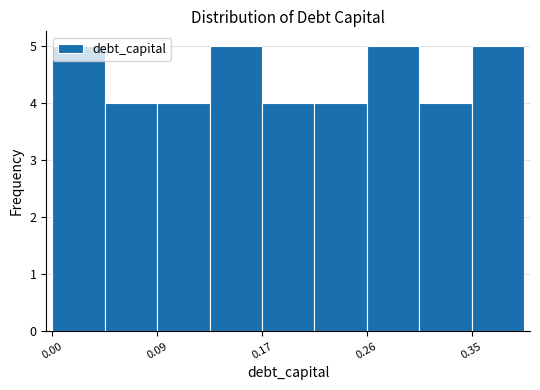

Reading left to right, list every bar in this chart as the range it spans on the x-axis followed by its height. Neither the bar edges nor the heights are printed on the chart, so give them approximately, as read against the axes.

0.00 to 0.04: 5
0.04 to 0.09: 4
0.09 to 0.13: 4
0.13 to 0.17: 5
0.17 to 0.22: 4
0.22 to 0.26: 4
0.26 to 0.30: 5
0.30 to 0.35: 4
0.35 to 0.39: 5